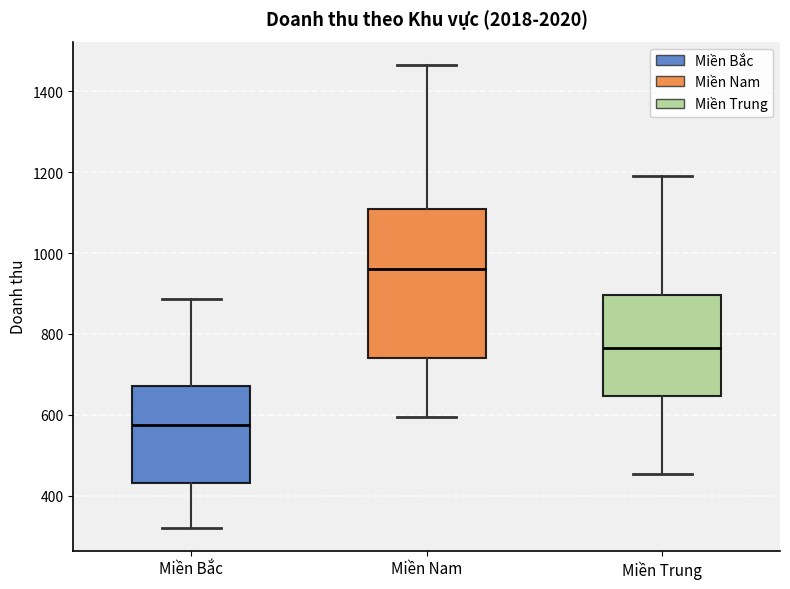

Which box's median line is the highest?

Miền Nam